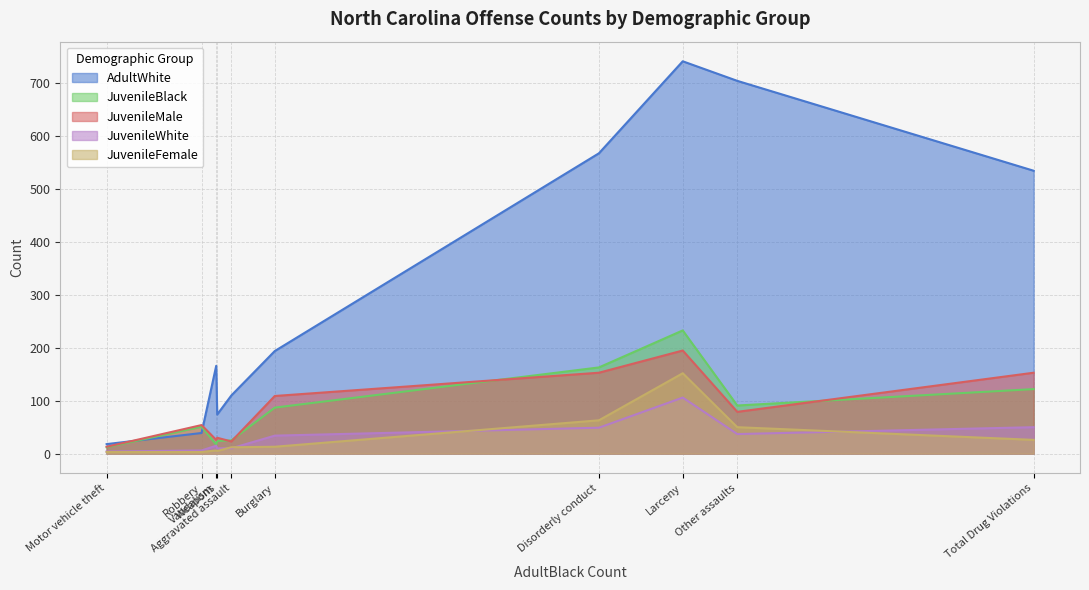

Which category has the highest value across all series?

Larceny